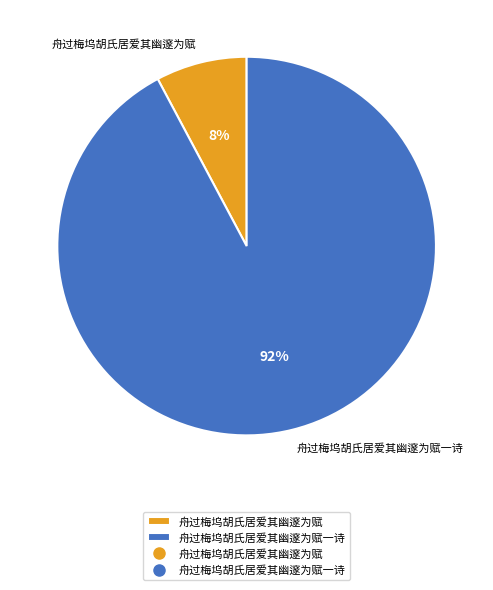

Which slice is the largest?

舟过梅坞胡氏居爱其幽邃为赋一诗